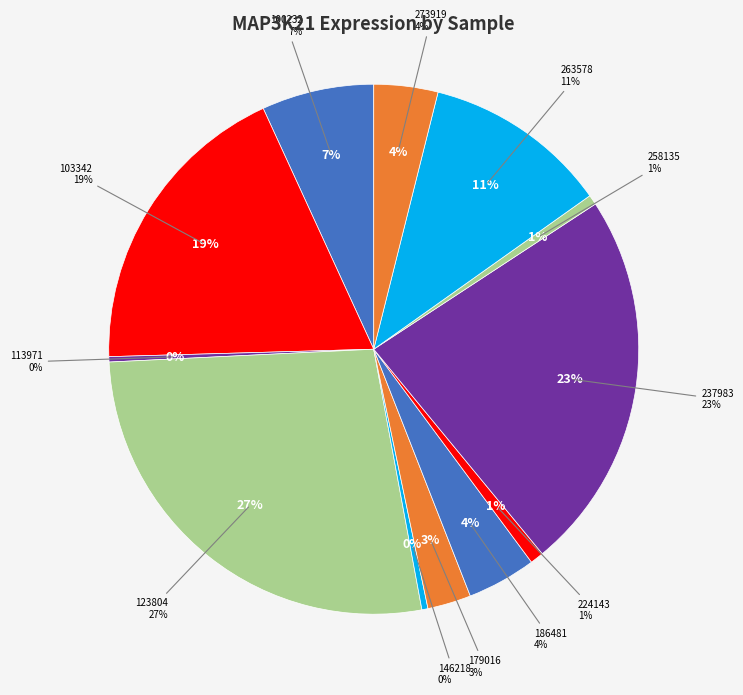

Which category has the smallest portion of the pie?

113971